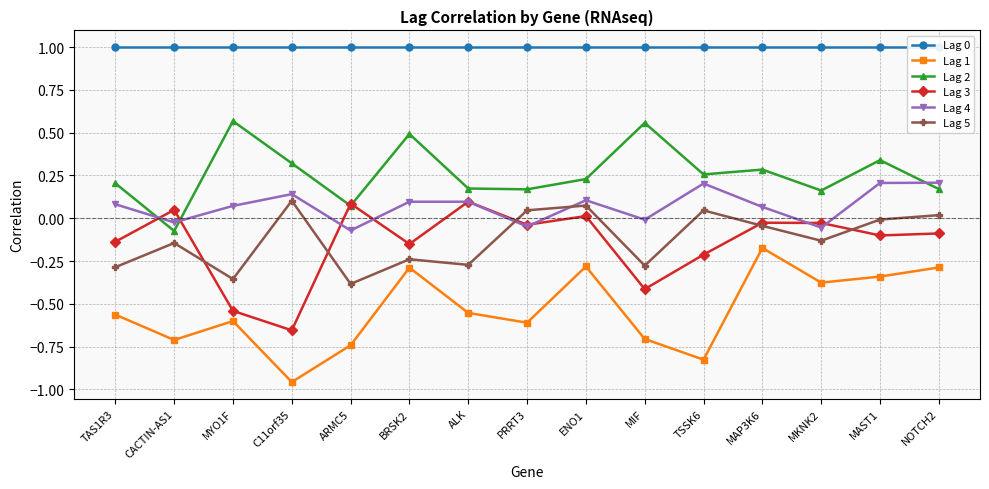

Read the Lag 3 value at MYO1F.

-0.5